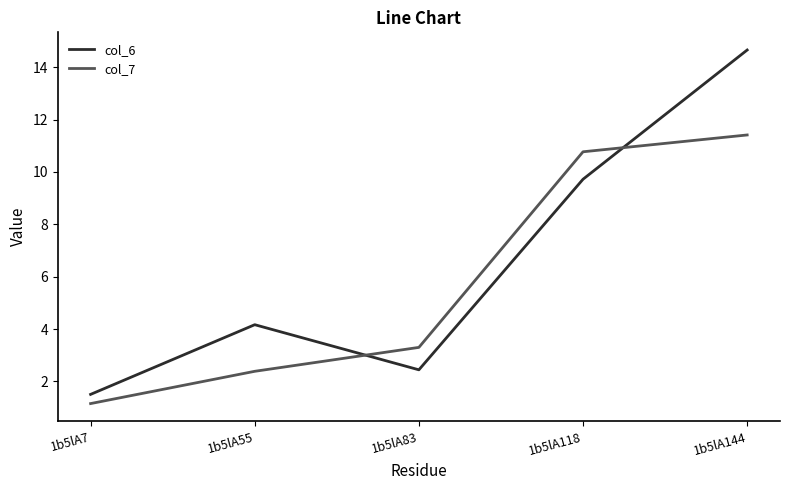

What is the difference between the highest and lowest values at 1b5lA83?

0.9